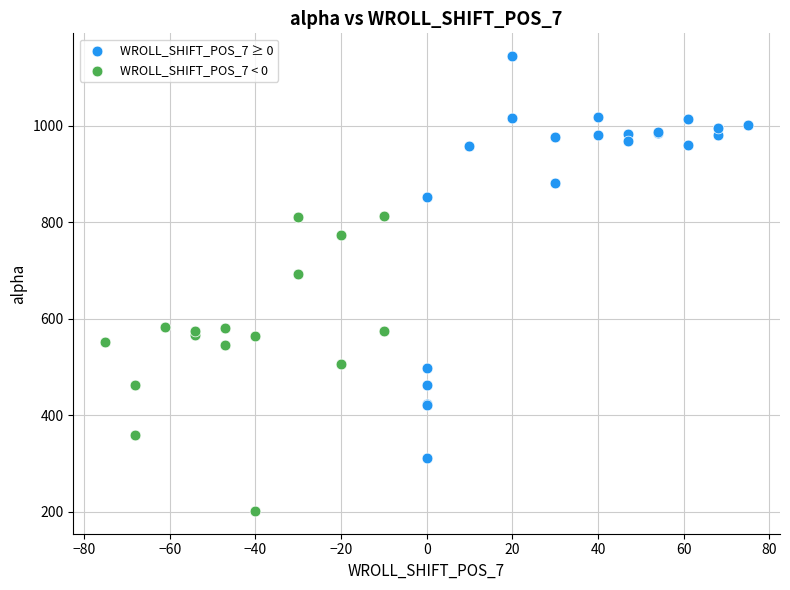

Which series contains the lowest Y value?

WROLL_SHIFT_POS_7 < 0